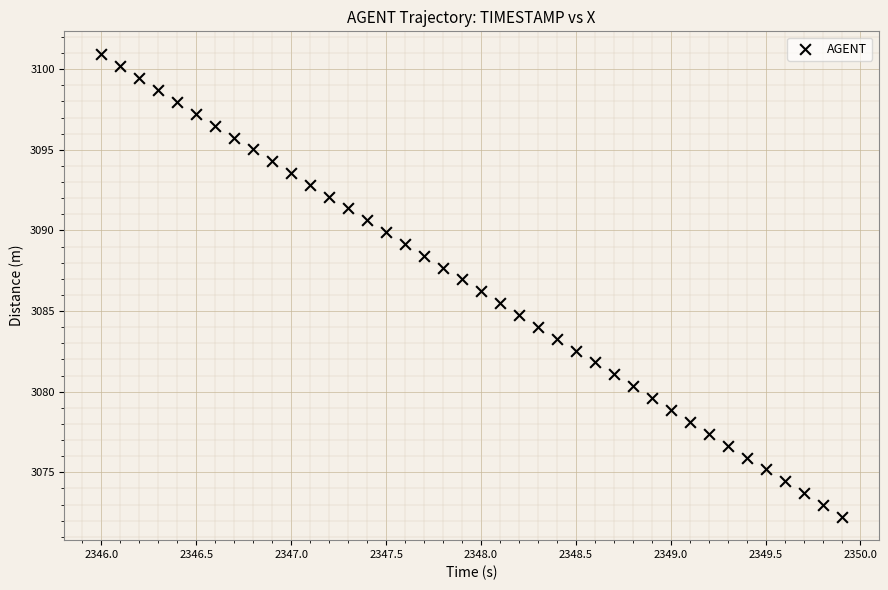

What is the range of X values (max minus min)?

3.9